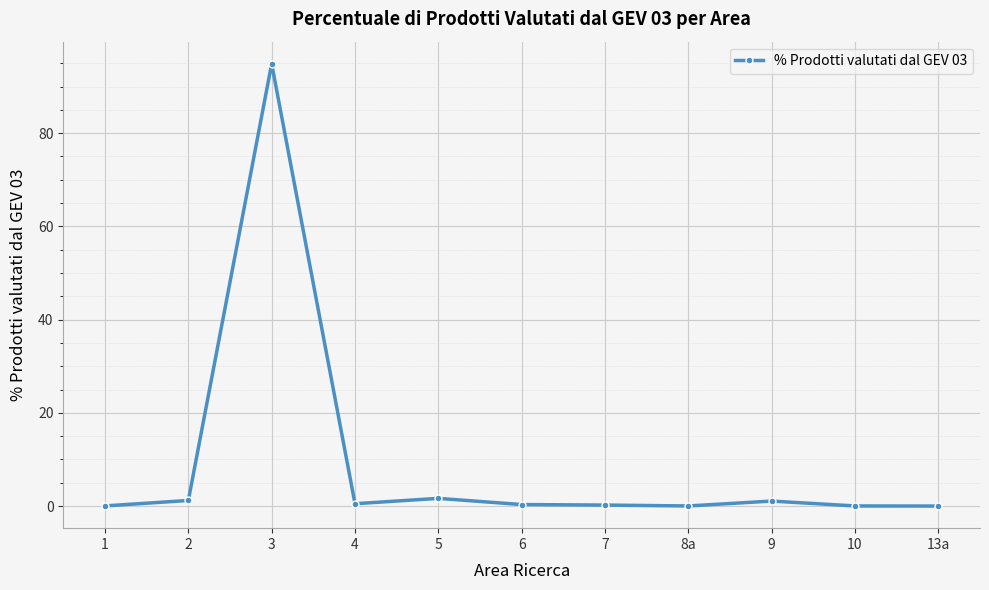

At which category does the data reach its first local peak?

3